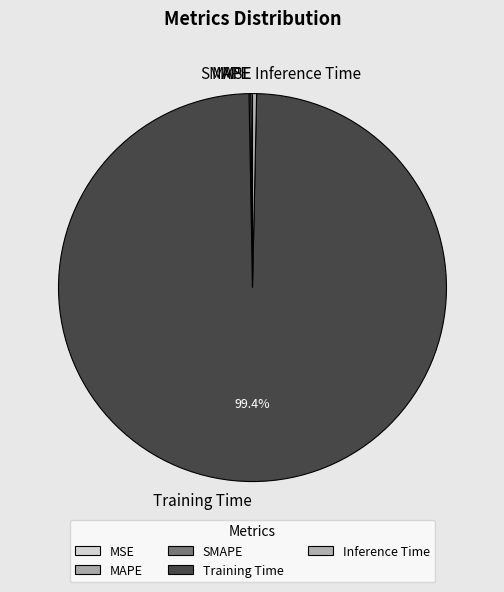

The Inference Time slice represents 0% of the pie. True or false?

True